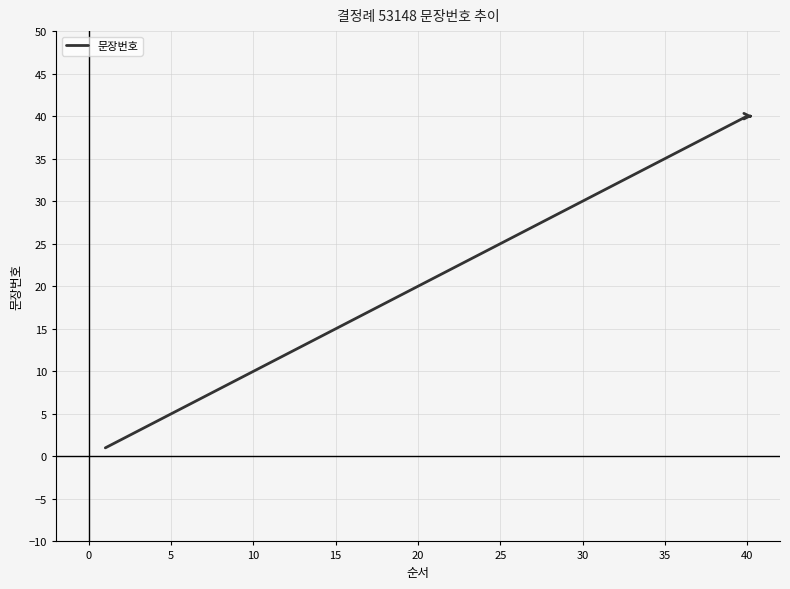

What is the maximum value shown in the chart?

40